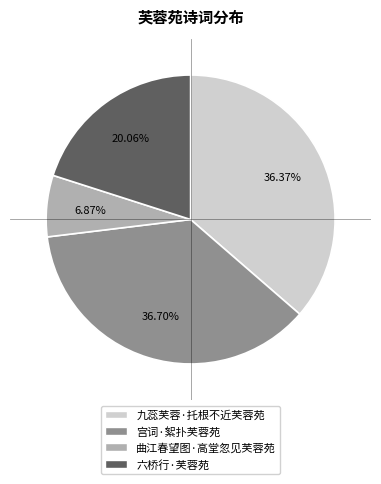

To the nearest percent, what portion does 九蕊芙蓉·托根不近芙蓉苑 represent?

36%